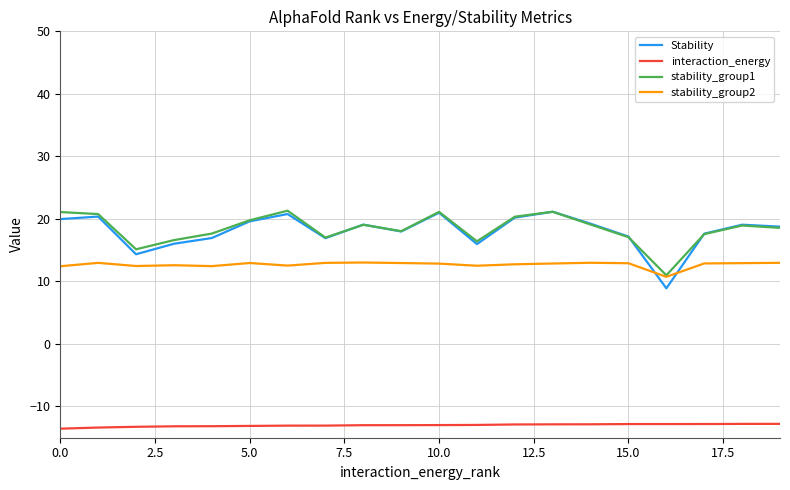

True or false: stability_group1 has more than 2 points higher than both neighbors.

True